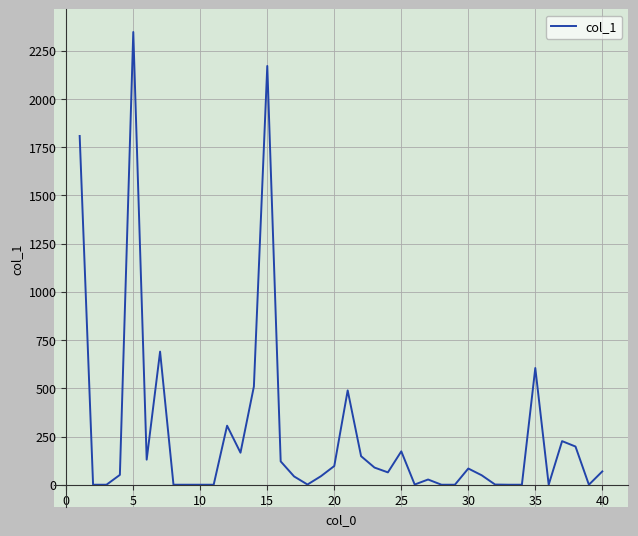

What is the greatest value displayed?

2347